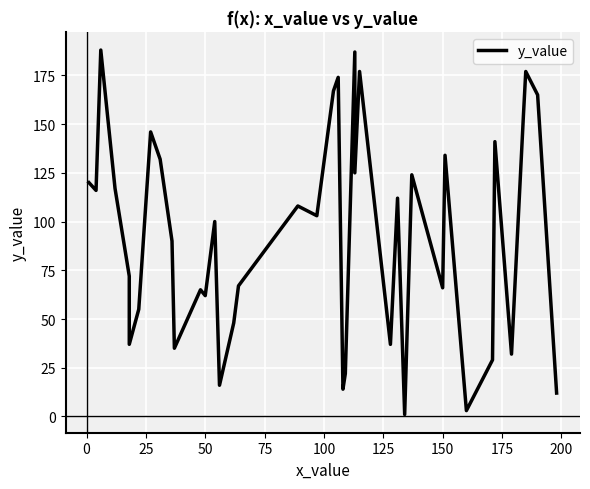

How many values exceed 103?

19